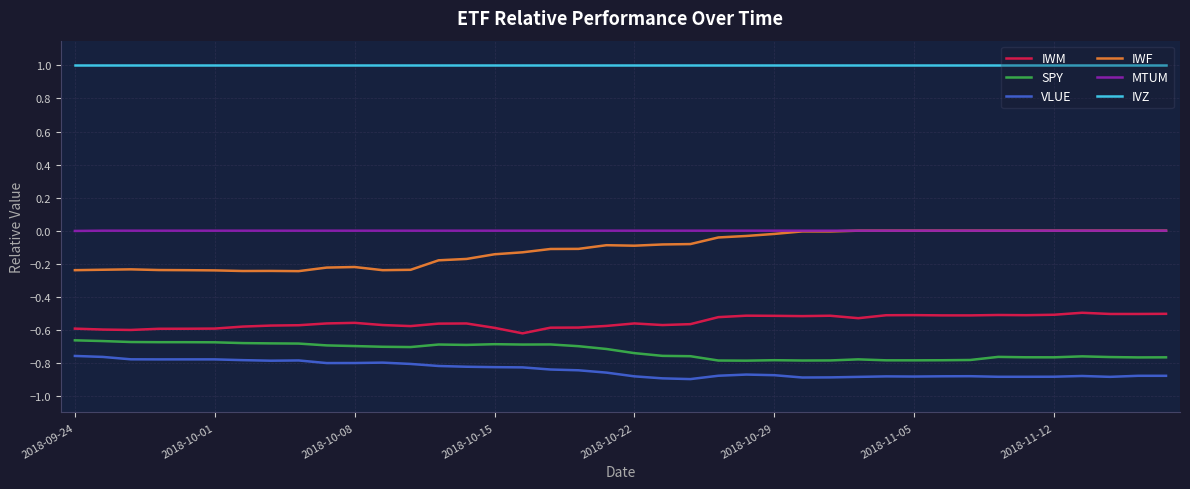

Which series has the largest total across all categories?

IVZ